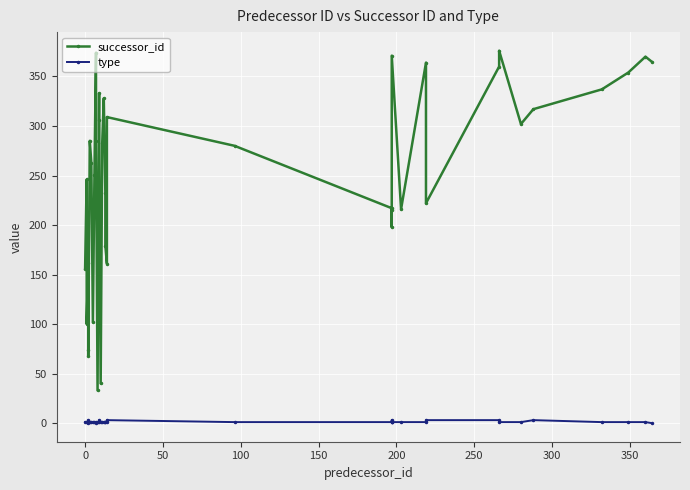

True or false: type and successor_id intersect in this chart.

False